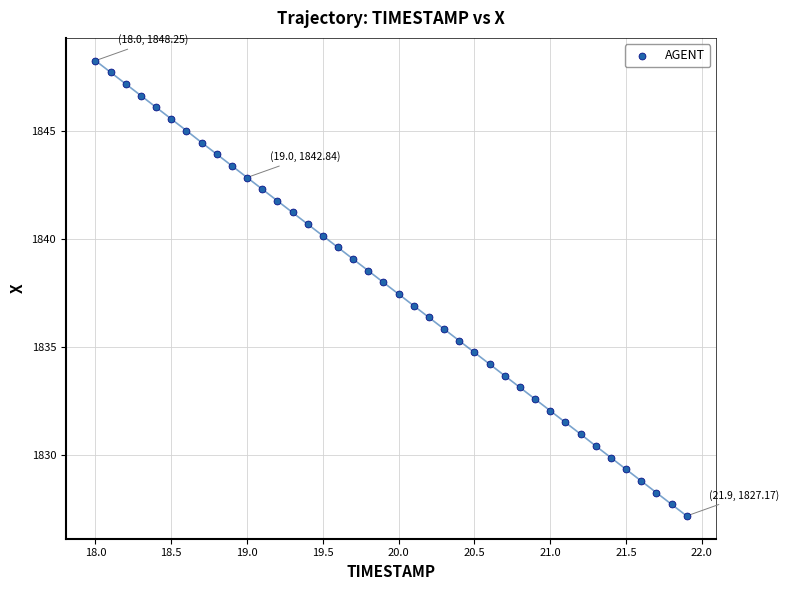

What is the range of X values (max minus min)?

3.9